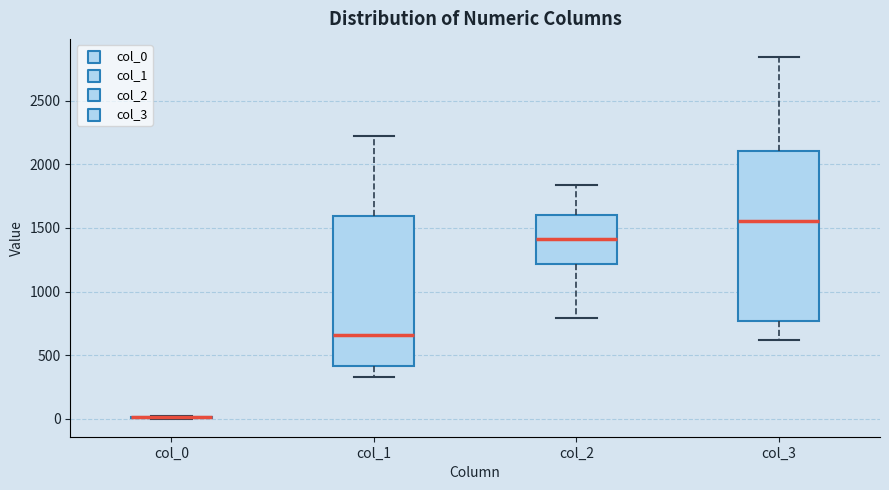

Comparing the boxes themselves (not the whiskers), which one is the tallest?

col_3